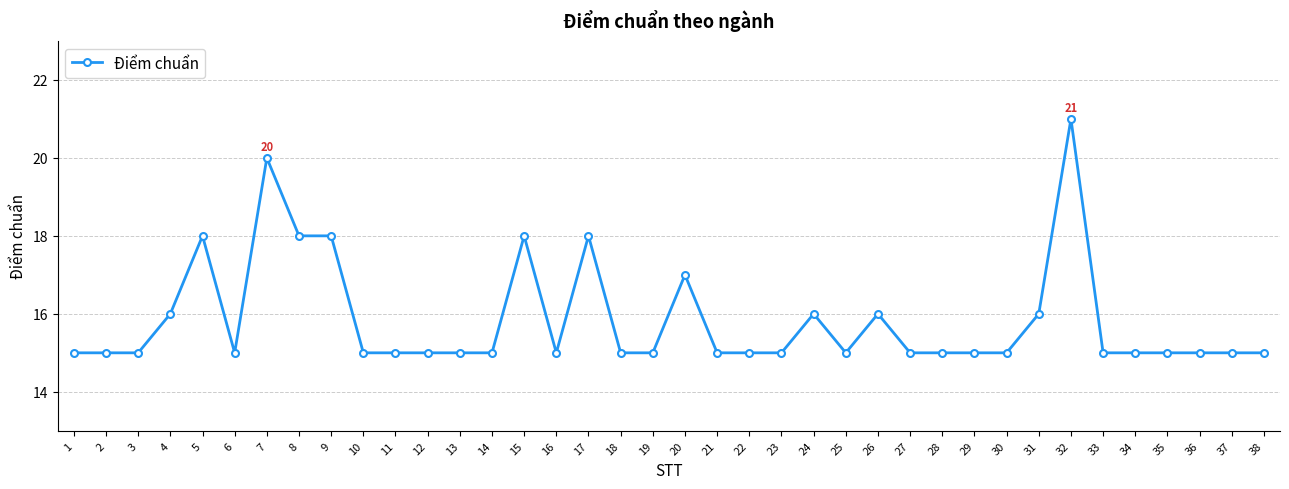

At which category does the chart reach its peak across all series?

32